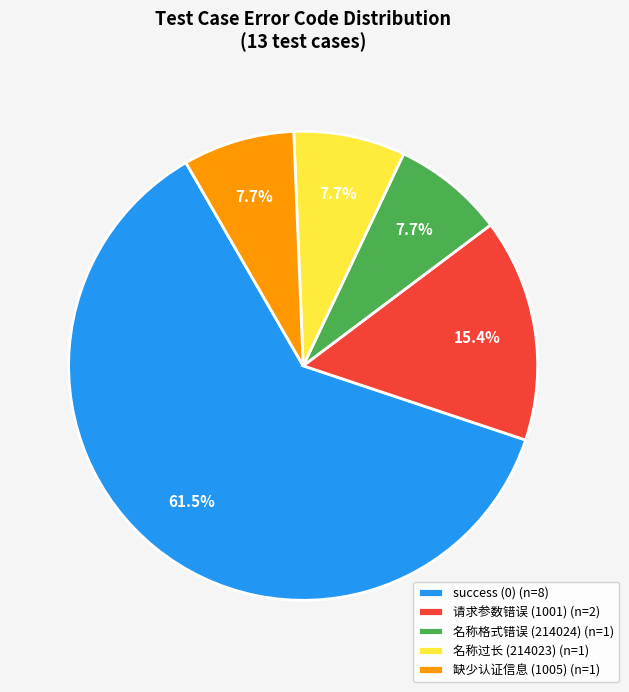

What is the ratio of the value at 名称格式错误 (214024) (n=1) to the value at 请求参数错误 (1001) (n=2)?

0.5